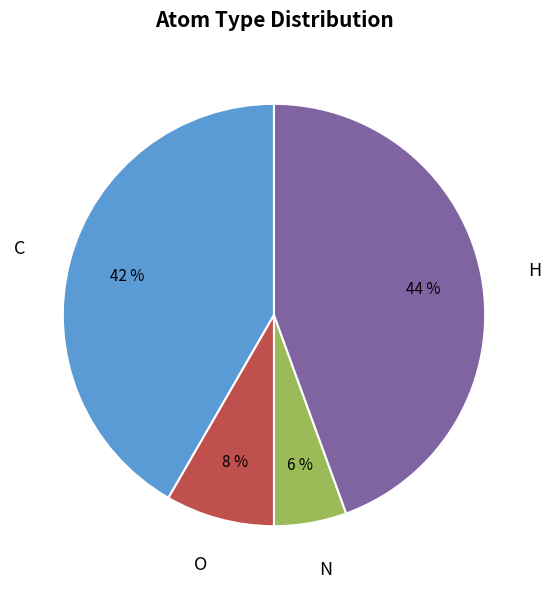

The H slice represents 68% of the pie. True or false?

False